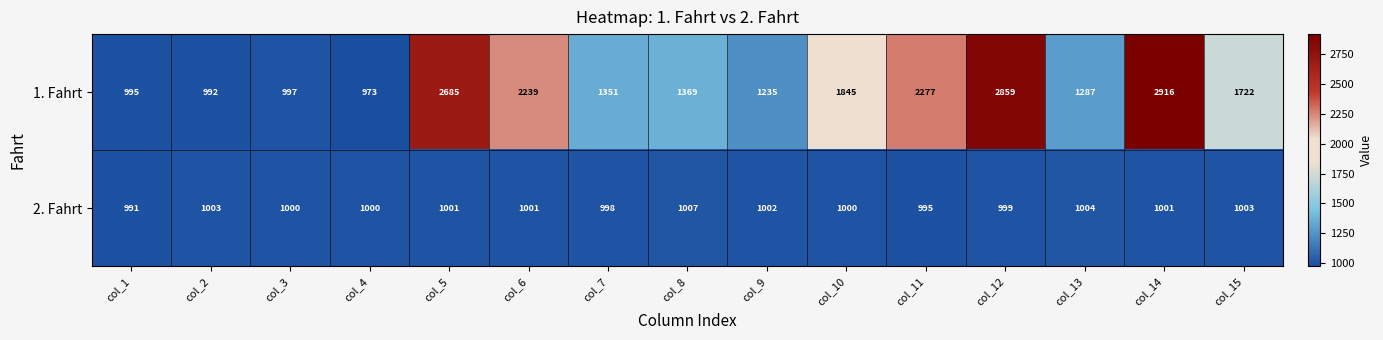

Reading left to right, extract all data points from this chart.

1. Fahrt: col_1=995	col_2=992	col_3=997	col_4=973	col_5=2685	col_6=2239	col_7=1351	col_8=1369	col_9=1235	col_10=1845	col_11=2277	col_12=2859	col_13=1287	col_14=2916	col_15=1722
2. Fahrt: col_1=991	col_2=1003	col_3=1000	col_4=1000	col_5=1001	col_6=1001	col_7=998	col_8=1007	col_9=1002	col_10=1000	col_11=995	col_12=999	col_13=1004	col_14=1001	col_15=1003